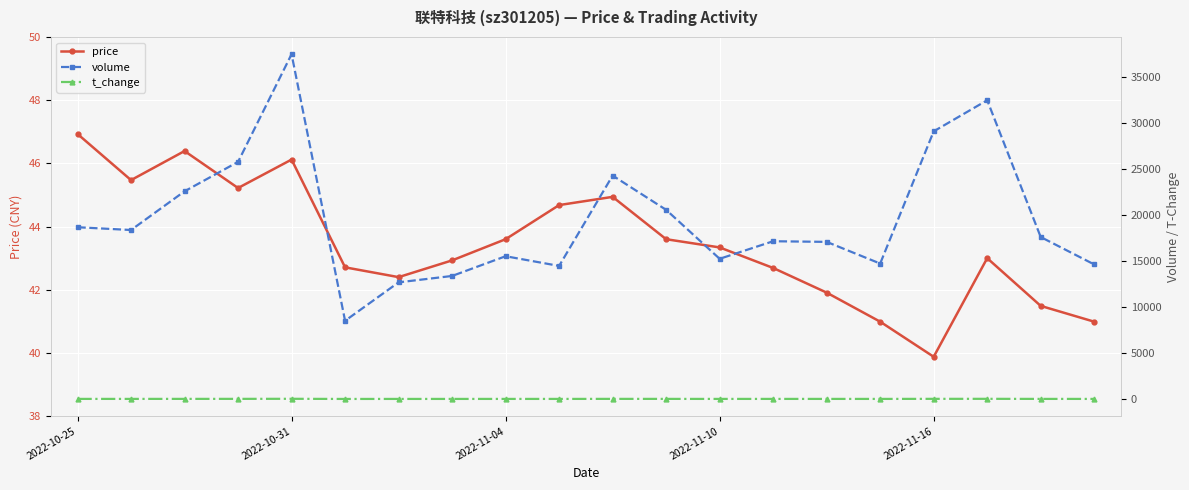

True or false: price and volume intersect in this chart.

False